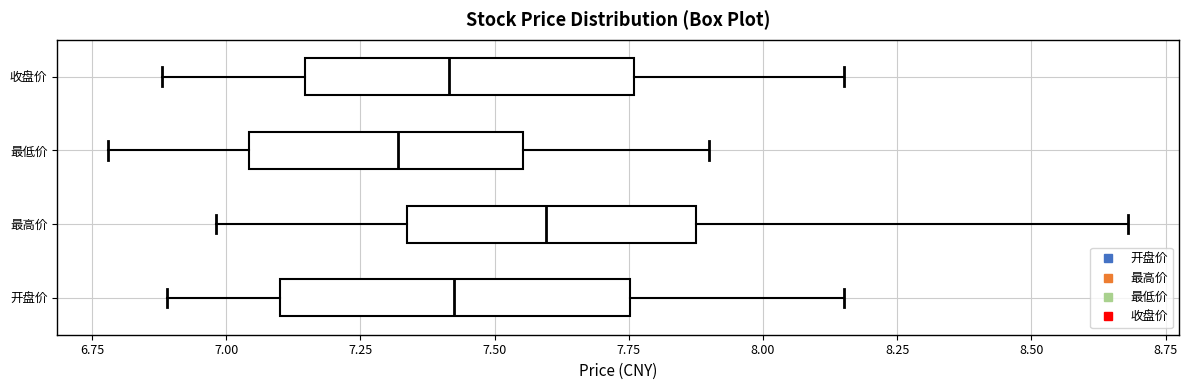

Which box has the furthest to the right median line?

最高价